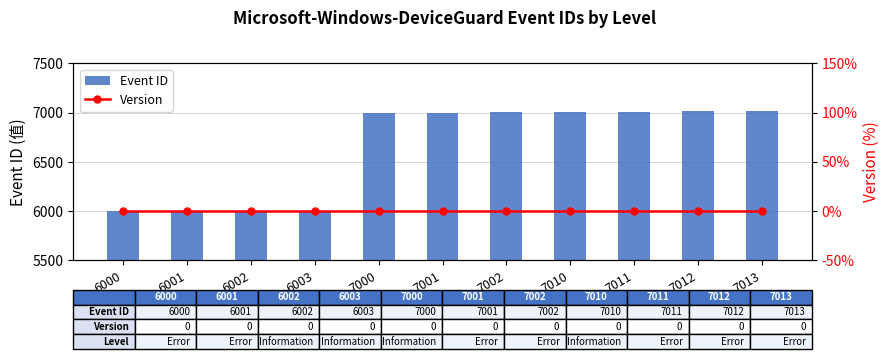

What is the spread (max minus min) of values at 6002?

6002